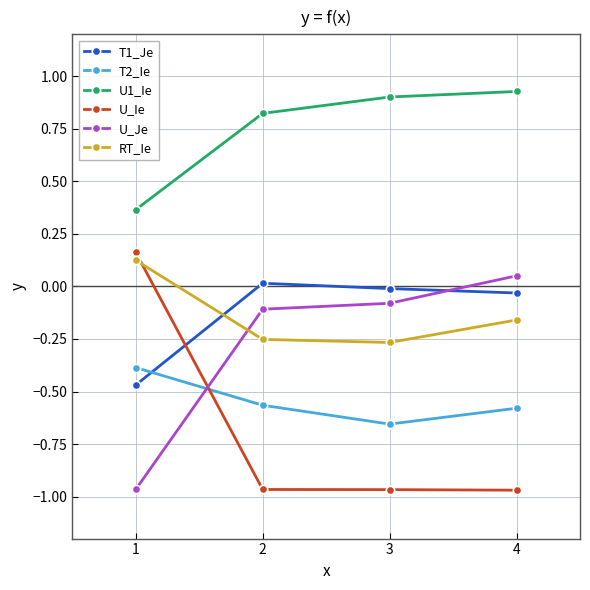

Which series has the largest range (max minus min)?

U_Ie